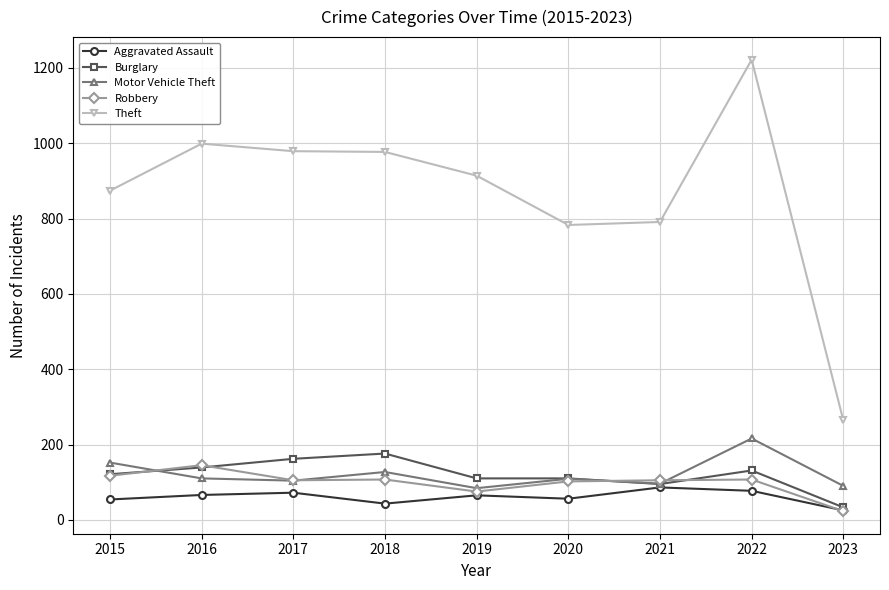

At which category does Motor Vehicle Theft reach its first local peak?

2018